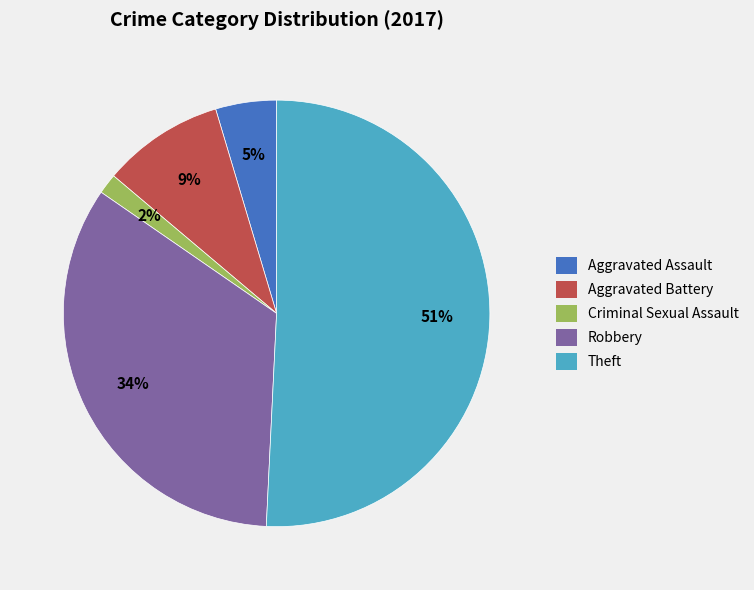

To the nearest percent, what is the difference between the largest and smallest slice percentages?

49%